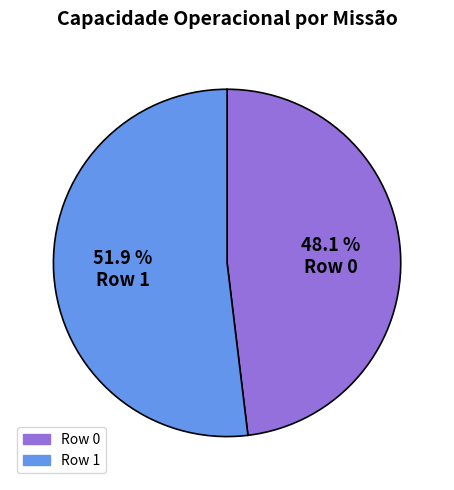

To the nearest percent, what portion does Row 0 represent?

48%